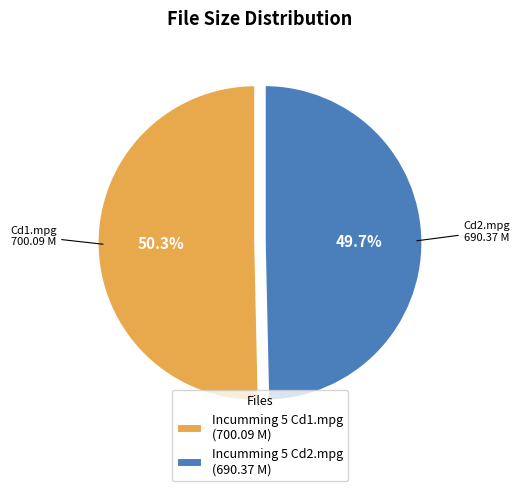

True or false: Incumming 5 Cd1.mpg accounts for 50% of the total.

True